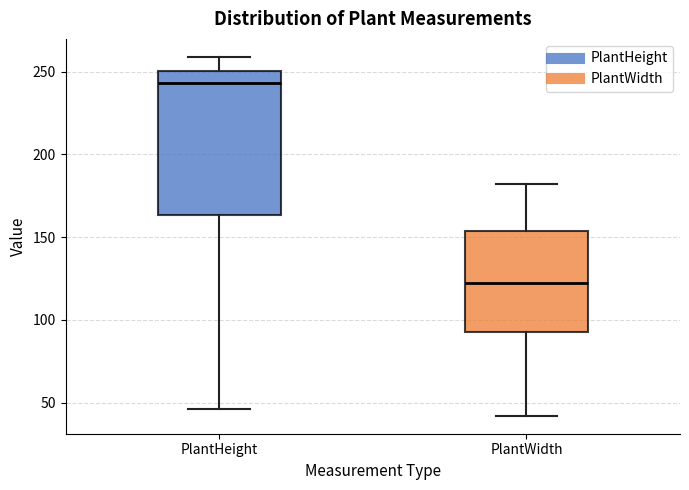

Which box has the highest median line?

PlantHeight